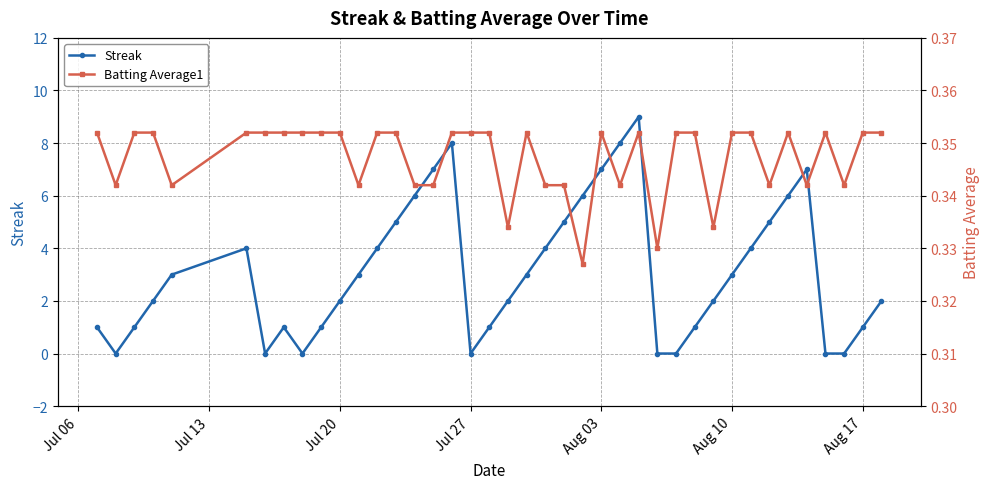

What is the difference between the maximum and second lowest values in the Streak series?

9